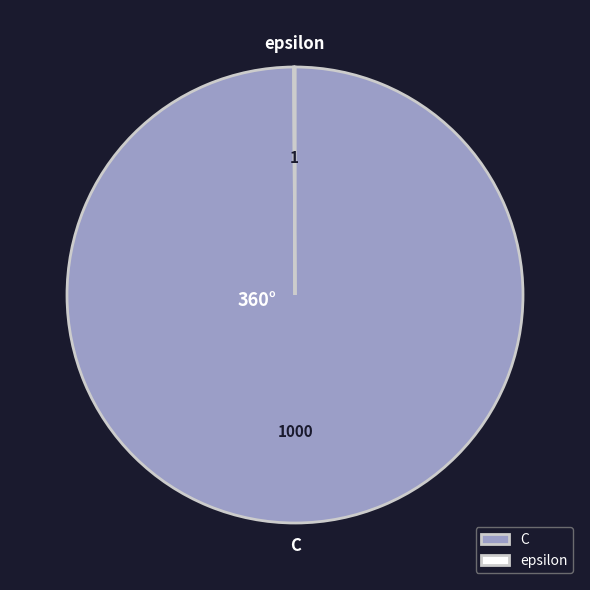

The C slice represents 93% of the pie. True or false?

False